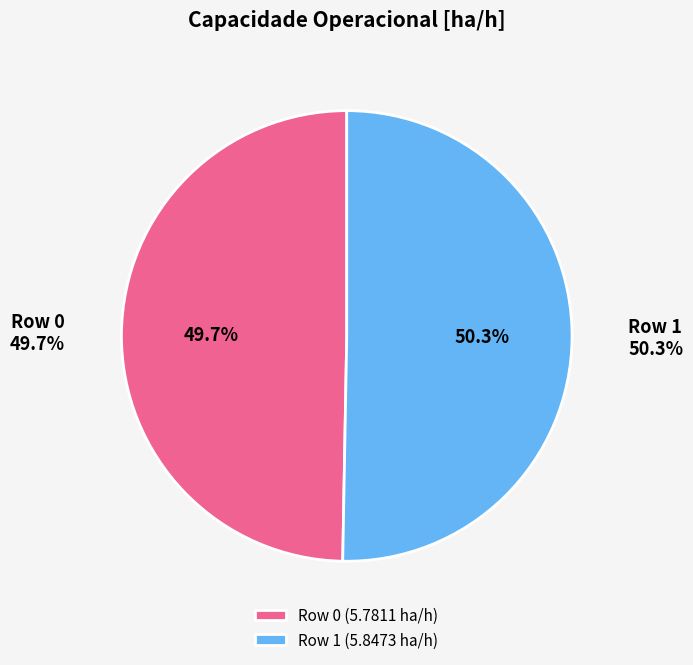

Is the sum of Row 1 and Row 0 greater than half?

Yes